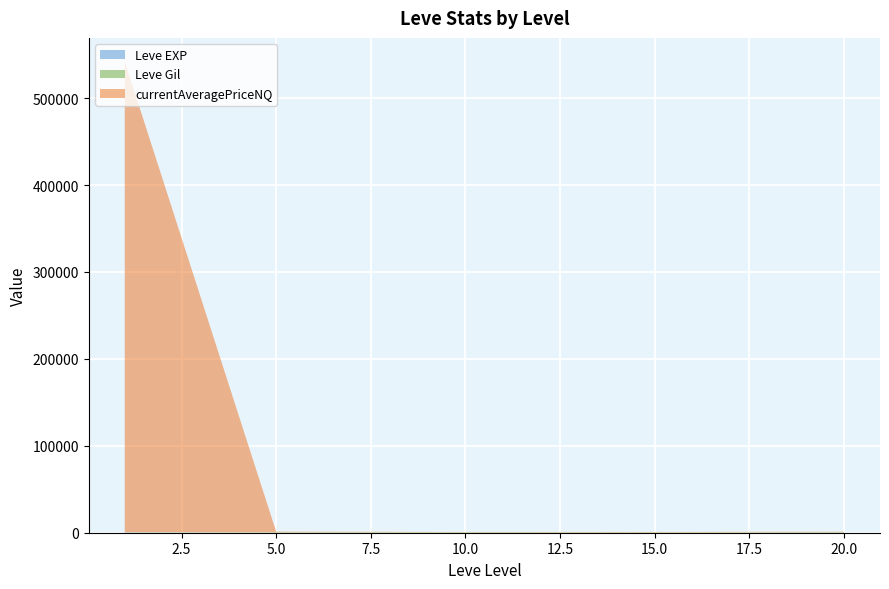

Reading right to left, list all the values displayed in this chart.

Leve EXP: 20=22.0	20=12.0	20=22.0	20=18.0	20=13.0	20=11.0	15=18.0	15=11.0	15=13.0	15=19.0	15=7.0	15=17.0	10=10.0	10=3.0	10=4.0	10=9.0	10=3.0	10=3.0	5=3.0	5=1.0	5=2.0	5=1.0	5=6.0	5=1.0	1=370.0	1=900.0	1=370.0	1=630.0	1=540.0	1=1.0
Leve Gil: 20=570.0	20=490.0	20=960.0	20=680.0	20=190.0	20=880.0	15=330.0	15=390.0	15=40.0	15=270.0	15=170.0	15=740.0	10=480.0	10=220.0	10=770.0	10=990.0	10=220.0	10=780.0	5=140.0	5=980.0	5=790.0	5=810.0	5=280.0	5=170.0	1=112.0	1=113.0	1=112.0	1=112.0	1=112.0	1=420.0
currentAveragePriceNQ: 20=0.0	20=300.0	20=474.8	20=0.0	20=2000.0	20=277.3	15=300.0	15=415.3	15=84.2	15=2000.0	15=500.0	15=50.0	10=0.0	10=852.8	10=0.0	10=650.5	10=11.0	10=225.8	5=86.0	5=10.5	5=237.0	5=221.6	5=3274.0	5=334.0	1=83.8	1=87.0	1=500.0	1=4058444.5	1=2466.3	1=66.3